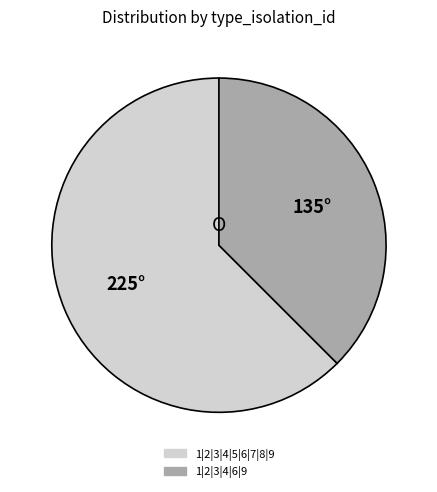

What is the ratio of the value at 1|2|3|4|6|9 to the value at 1|2|3|4|5|6|7|8|9?

0.6